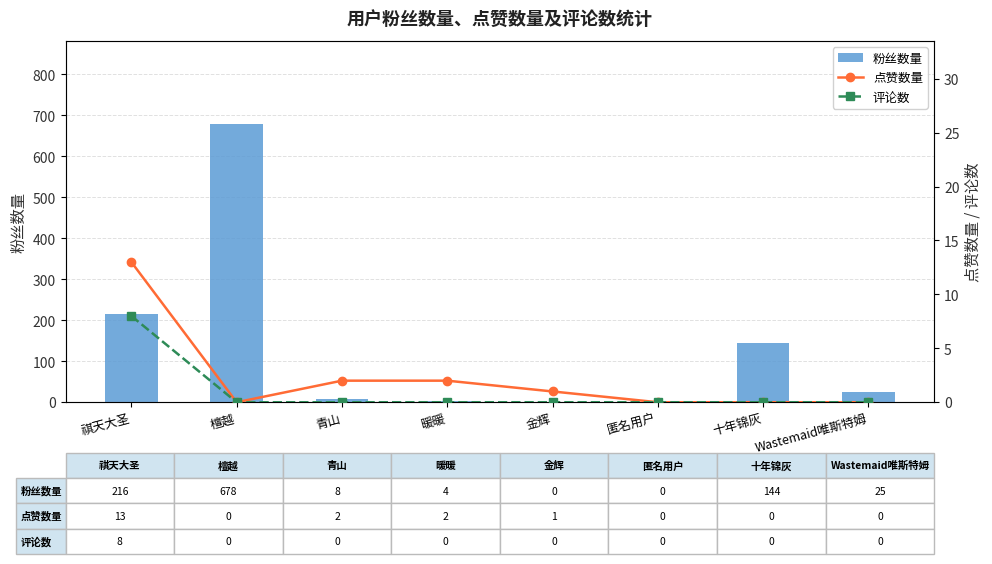

What is the label of the 6th bar from the left?

匿名用户